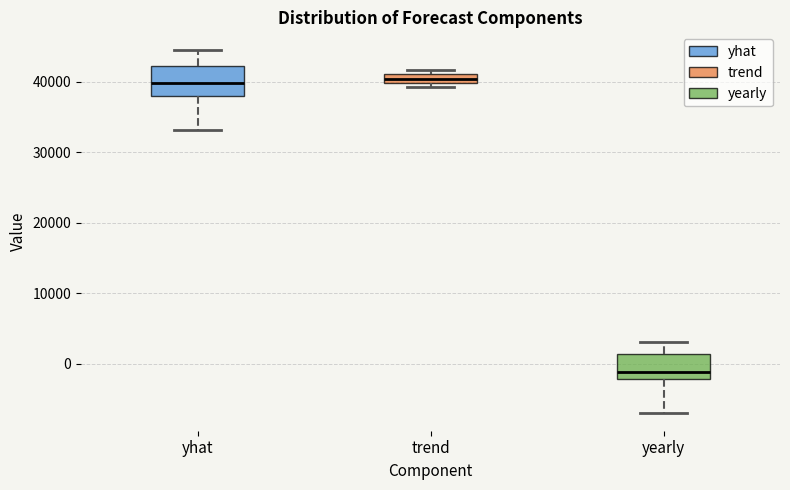

Where is the upper edge of the box for trend on the y-axis? The values are not printed on the chart, so give them approximately, as read against the axis.

41000